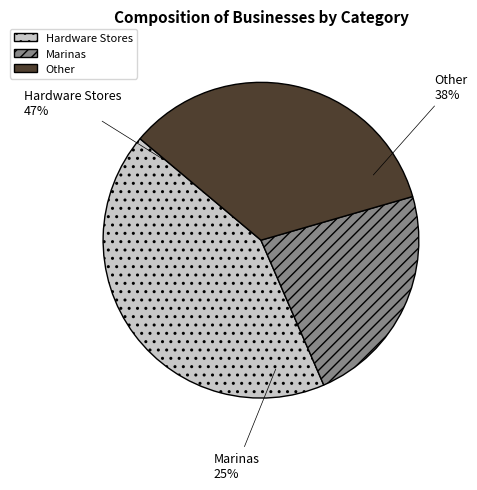

How many segments does this pie chart have?

3